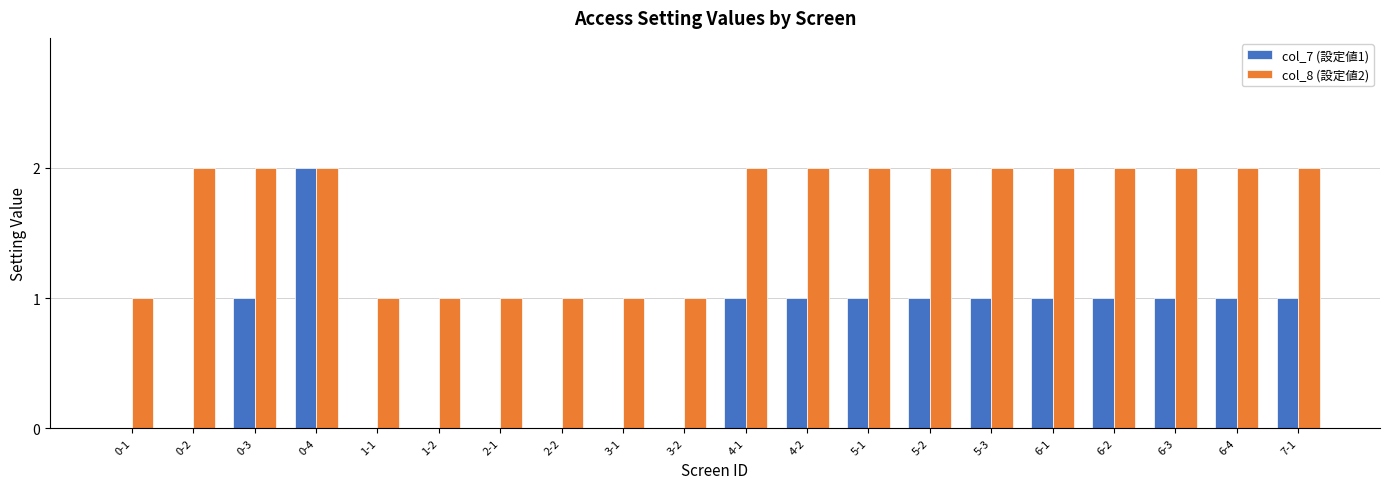

True or false: col_8 (設定値2) has a value of 1 at 3-2.

True